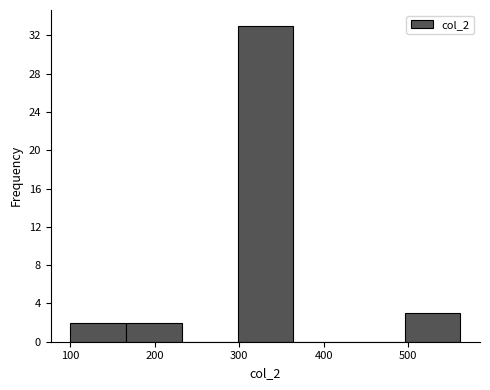

Reading left to right, list every bar in this chart as the range it spans on the x-axis followed by its height. Neither the bar edges nor the heights are printed on the chart, so give them approximately, as read against the axes.

100 to 170: 2
170 to 230: 2
230 to 300: 0
300 to 360: 33
360 to 430: 0
430 to 500: 0
500 to 560: 3